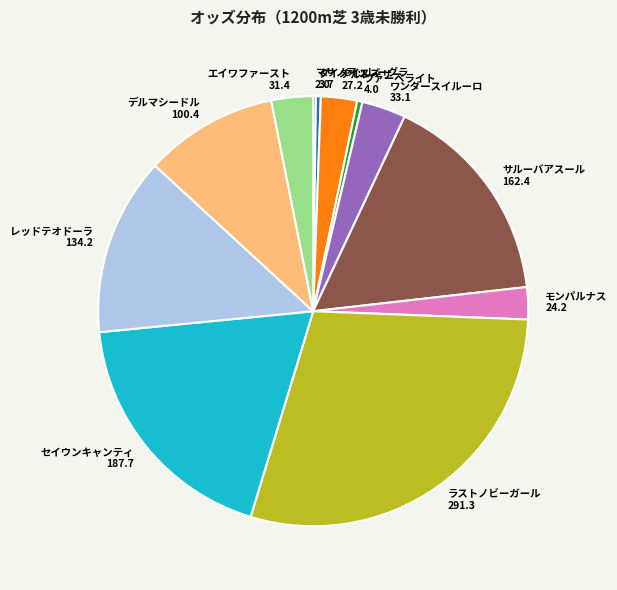

The ラストノビーガール 291.3 slice represents 29% of the pie. True or false?

True